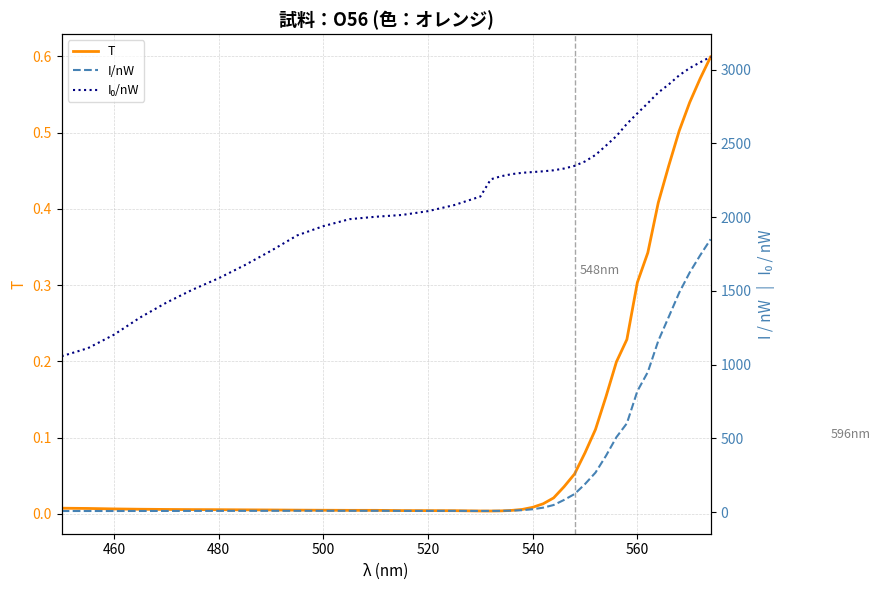

True or false: T has a value of 0.0 at 500.

True